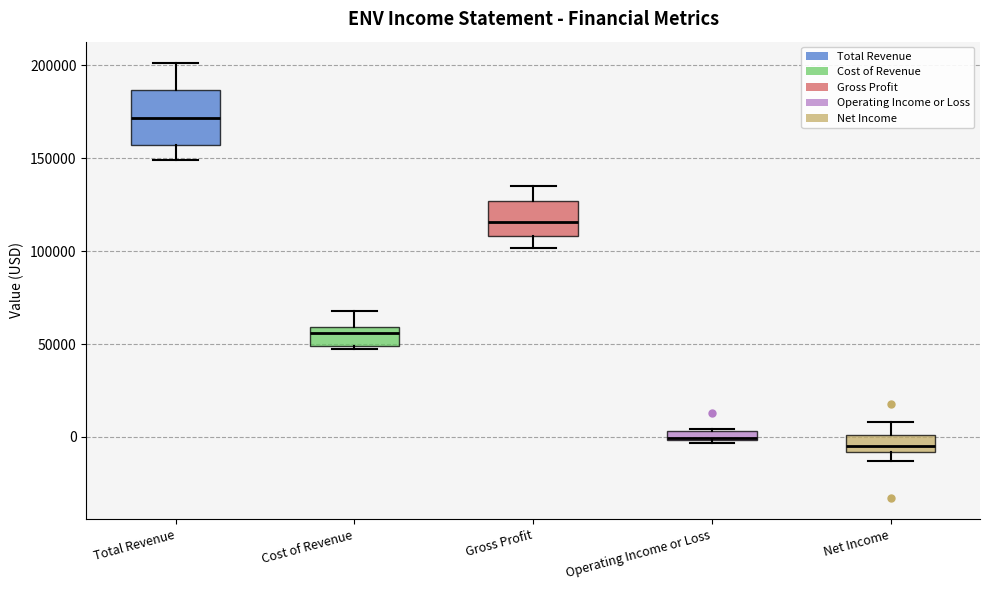

Where is the upper edge of the box for Net Income on the y-axis? The values are not printed on the chart, so give them approximately, as read against the axis.

0